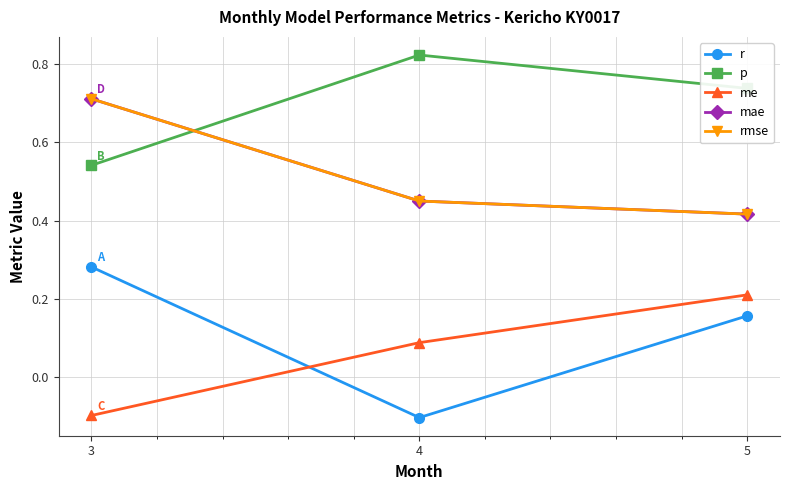

How many lines are shown in the chart?

5